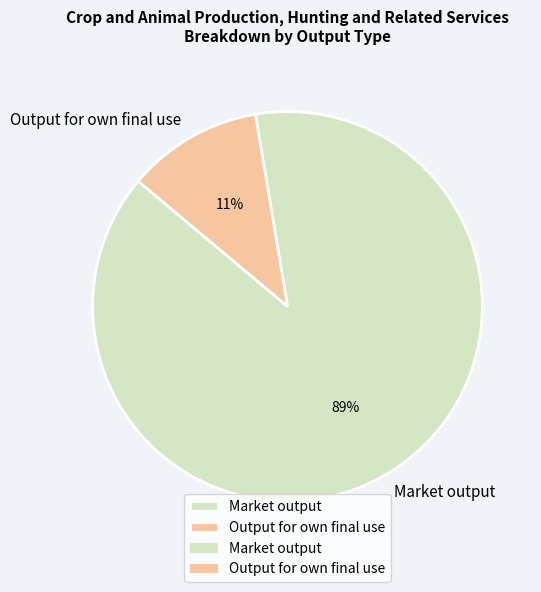

What is the largest slice in the pie chart?

Market output